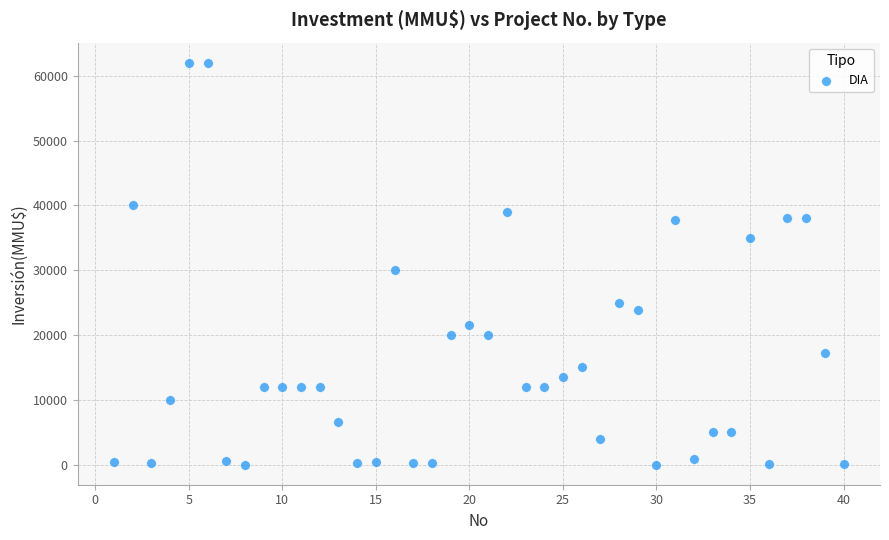

What is the range of X values (max minus min)?

39